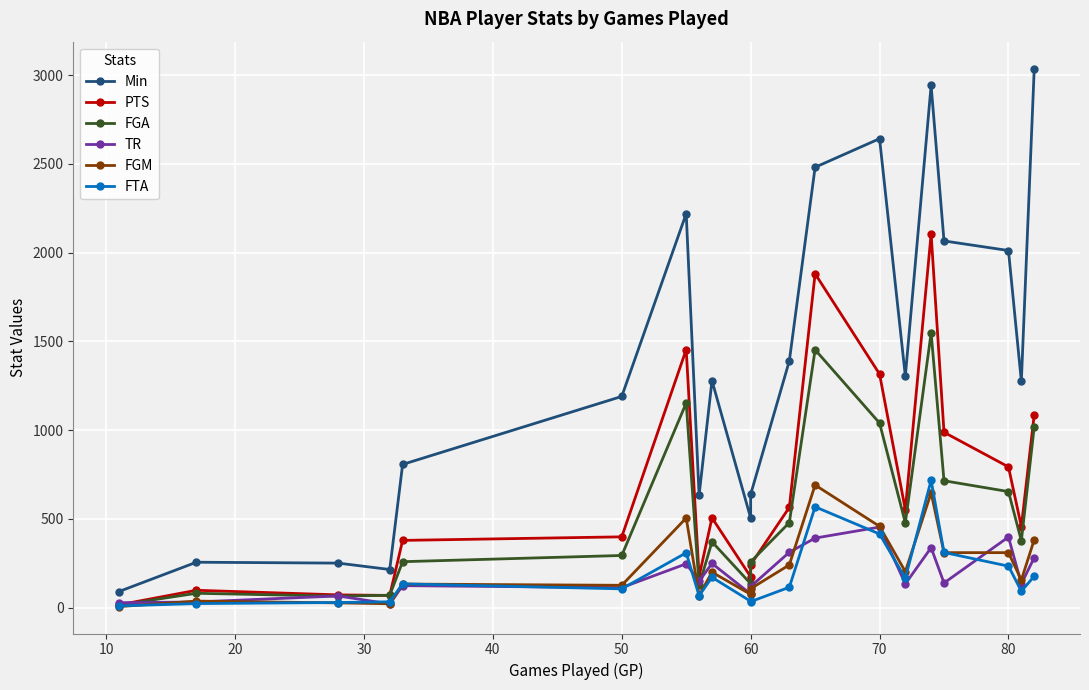

How many lines are shown in the chart?

6